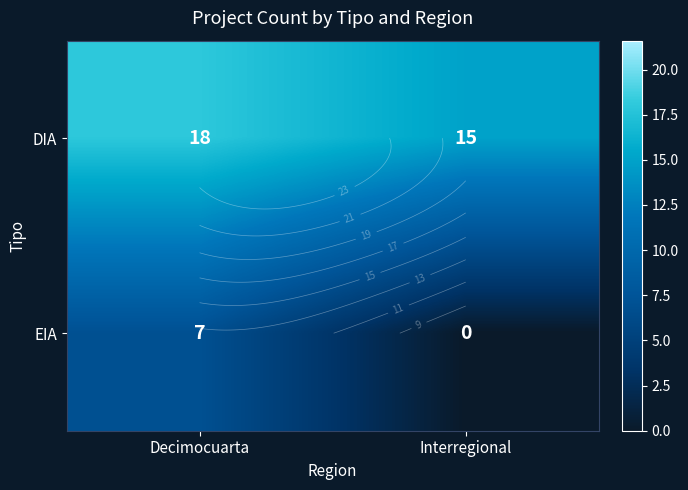

The DIA series shows 18 at Decimocuarta. True or false?

True